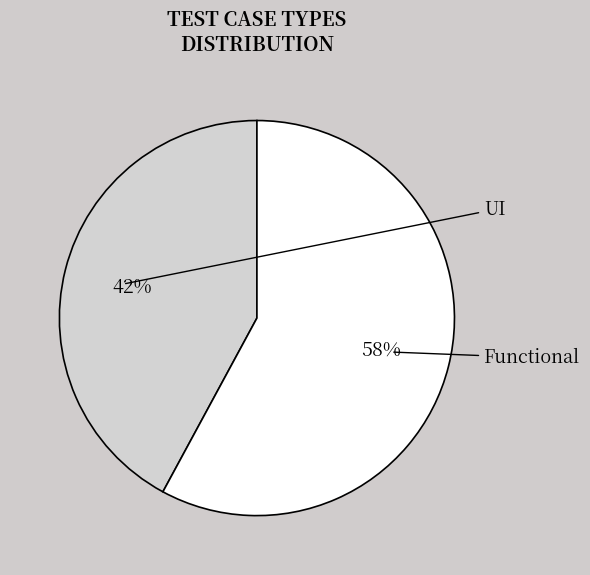

To the nearest percent, what is the average slice percentage?

50%